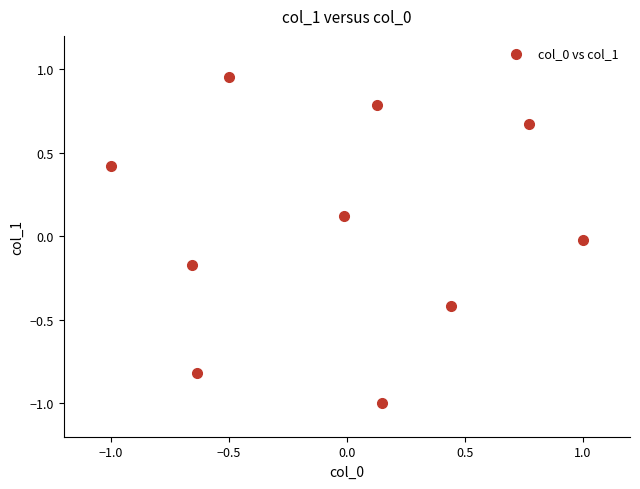

What is the range of Y values (max minus min)?

2.0